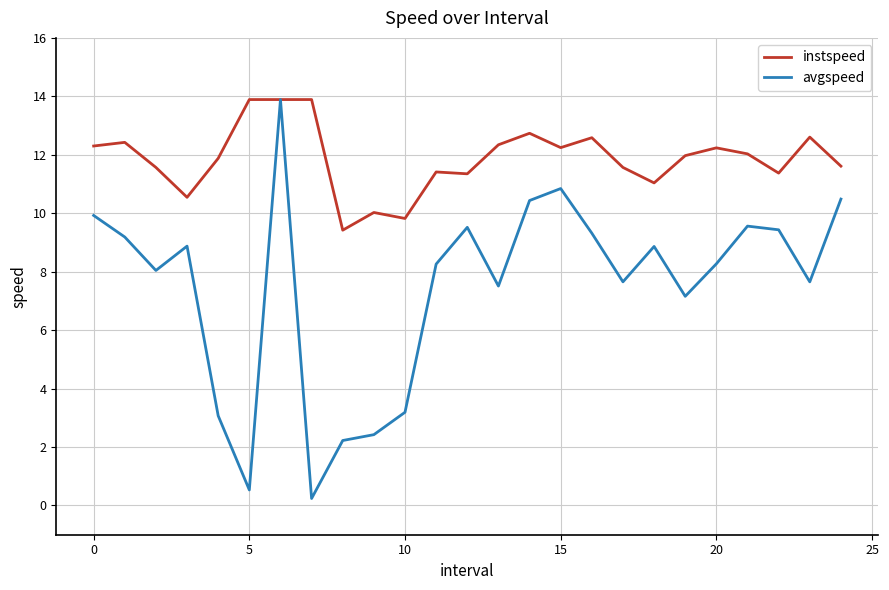

Which series has the largest range (max minus min)?

avgspeed